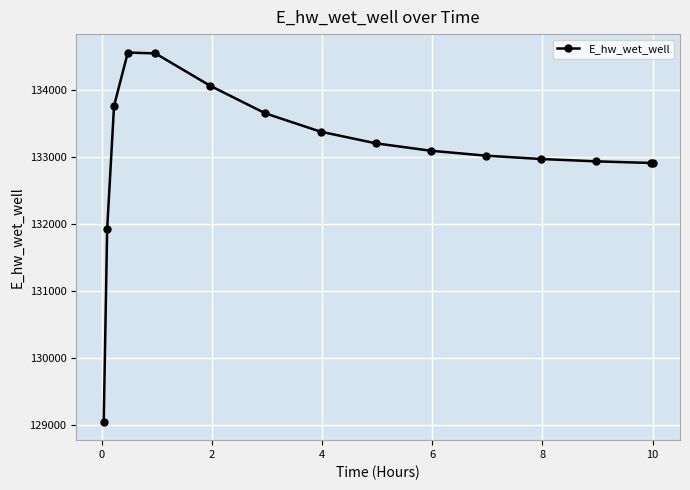

What is the value of the 10th point from the left?

133098.4